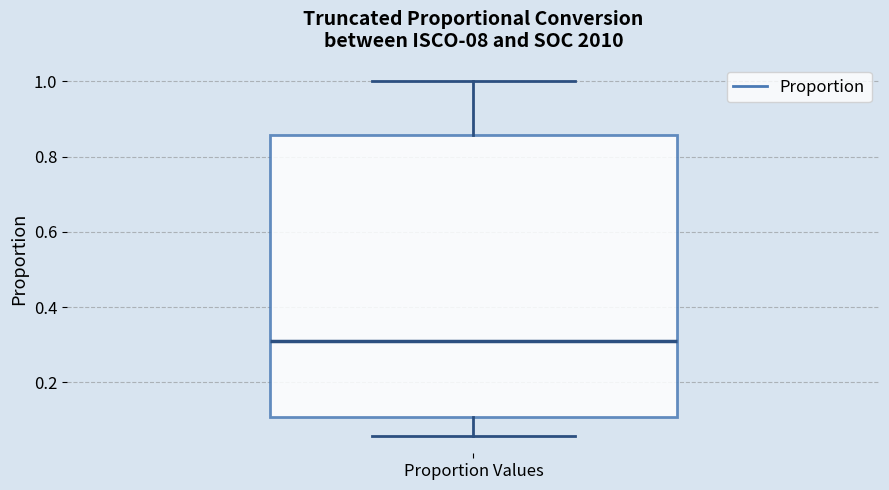

Where does the median line of the box for Proportion Values sit on the y-axis? The values are not printed on the chart, so give them approximately, as read against the axis.

0.30